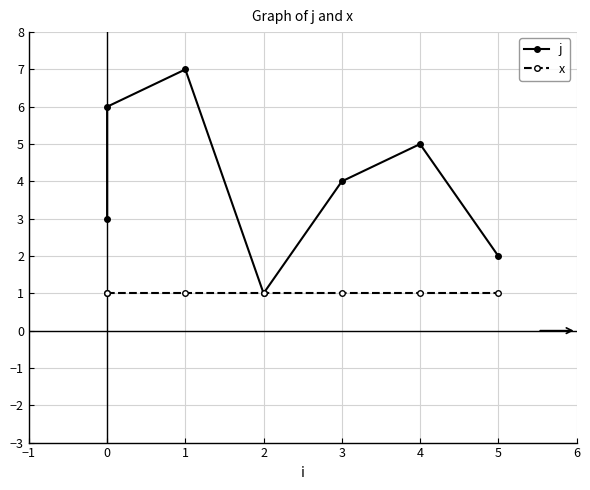

What is the label of the 7th point from the right?

−1